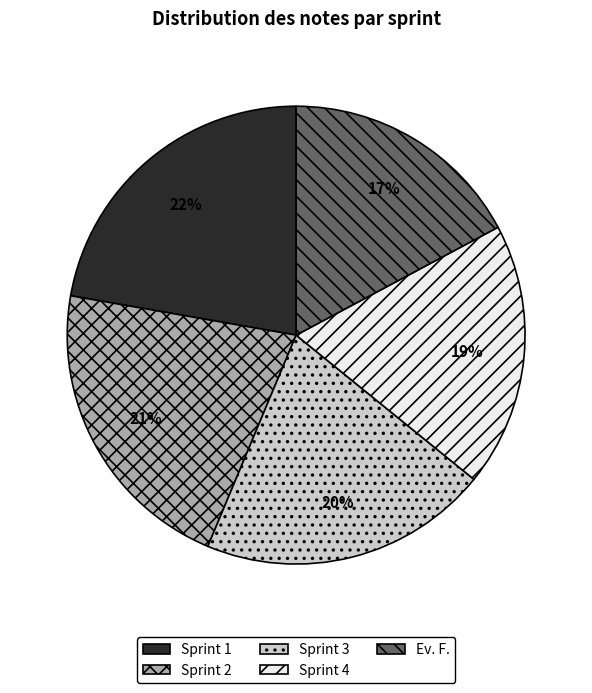

What is the smallest slice in the pie chart?

Ev. F.